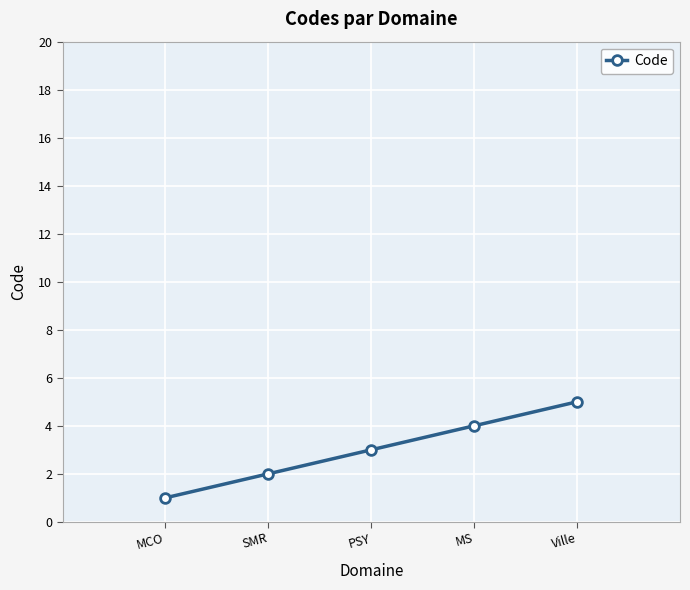

Which label corresponds to the largest value in the chart?

Ville